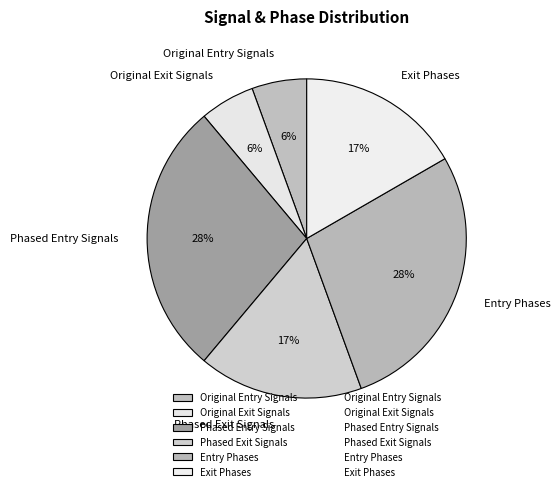

True or false: Original Exit Signals accounts for 17% of the total.

False